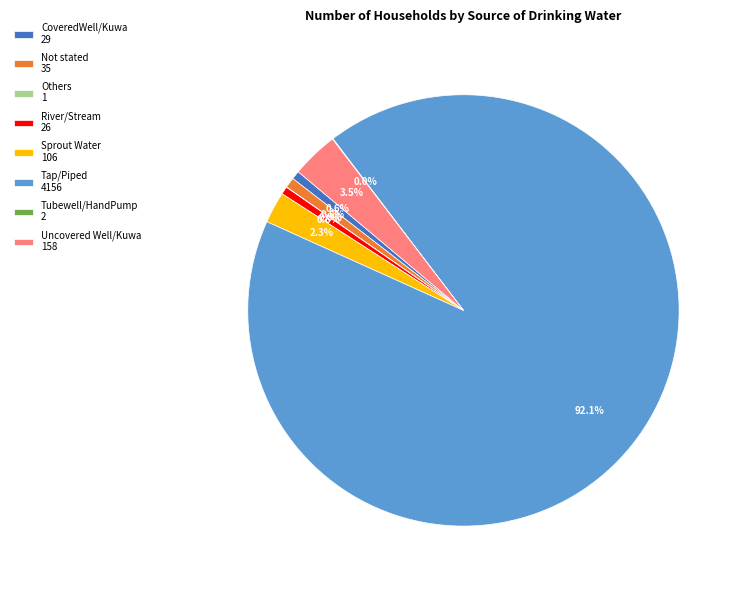

To the nearest percent, what percentage of the pie is River/Stream?

1%